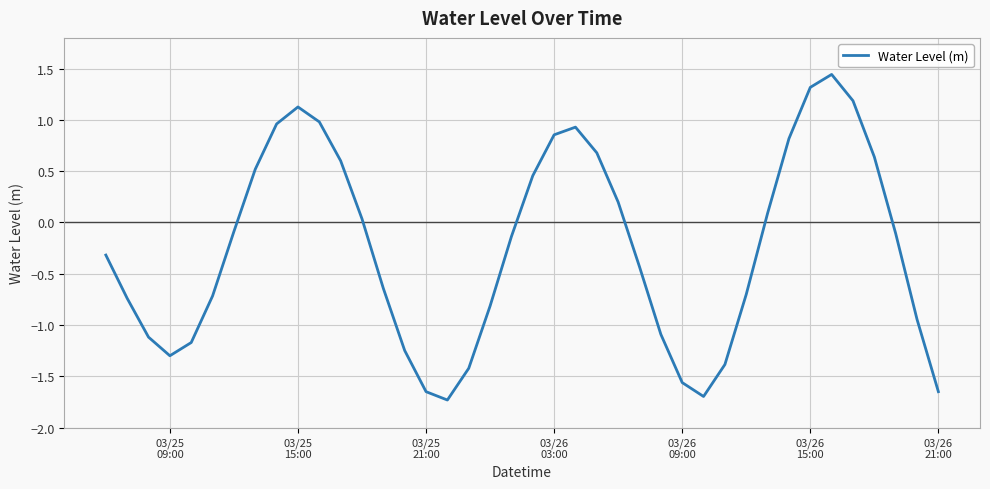

Does the chart display data point markers on the line(s)?

No